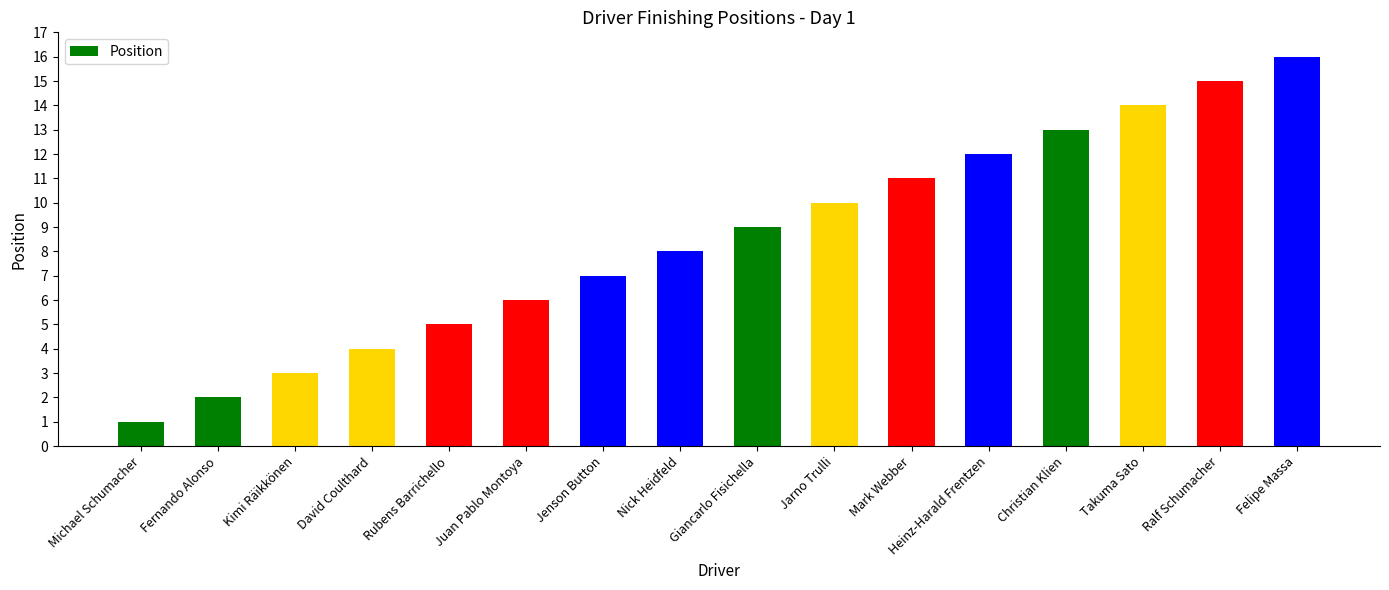

Which has a higher value, Felipe Massa or Juan Pablo Montoya?

Felipe Massa